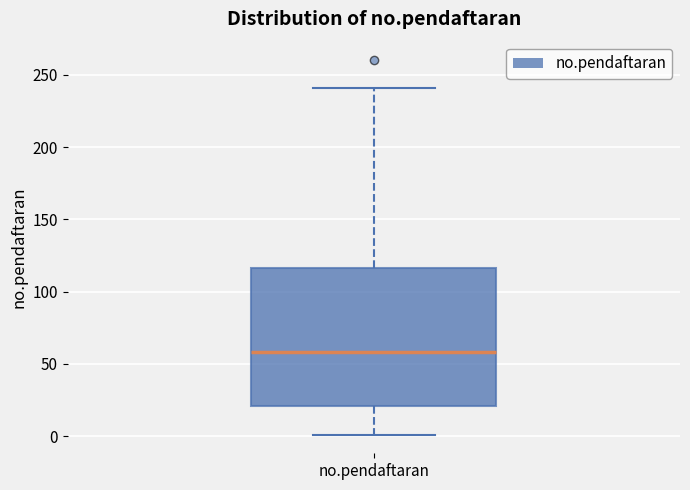

Read this box plot against the y-axis: the position of the median line, the range covered by the box, and the ends of both whiskers. The values are not printed on the chart, so give them approximately, as read against the axis.

median 60, box 20 to 115, whiskers 0 to 240